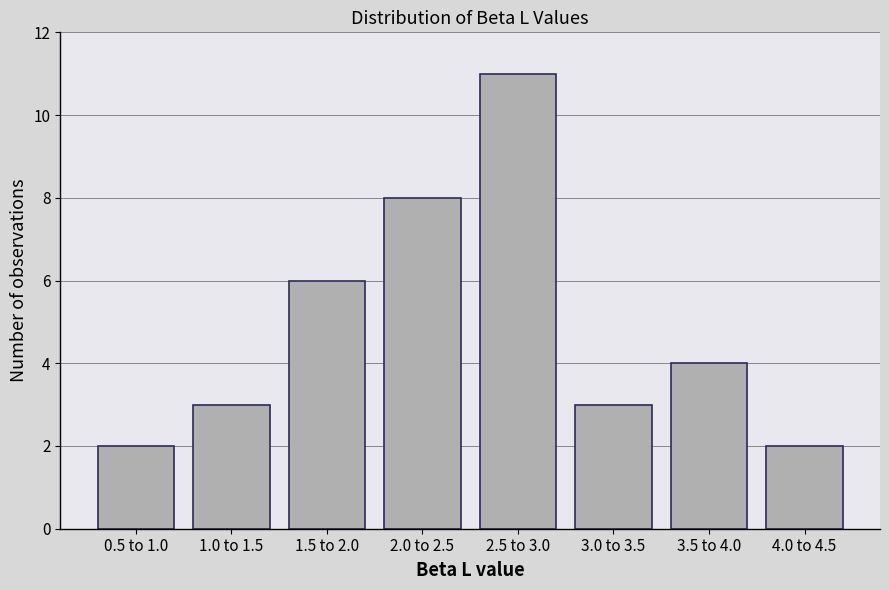

Reading left to right, list all the values displayed in this chart.

2	3	6	8	11	3	4	2